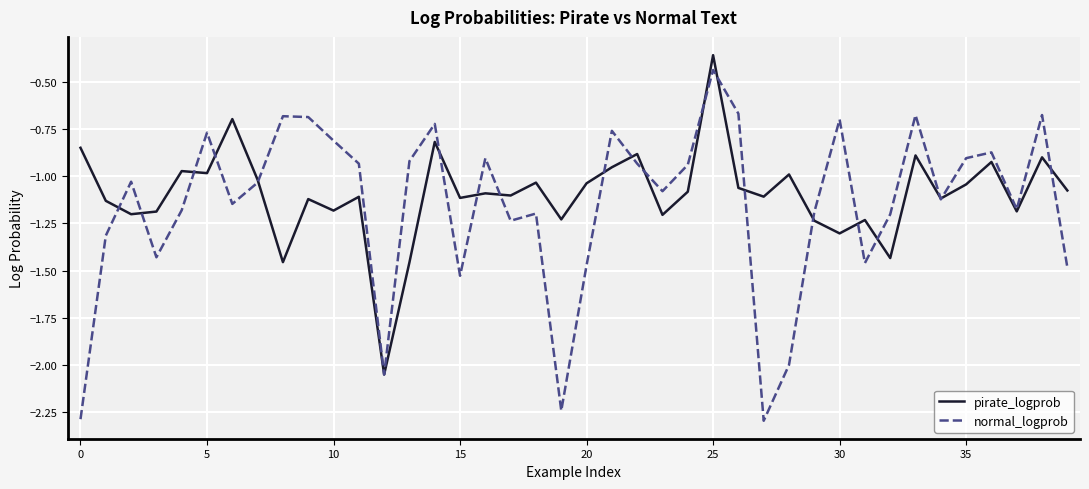

What are all the series names shown in the legend?

pirate_logprob, normal_logprob